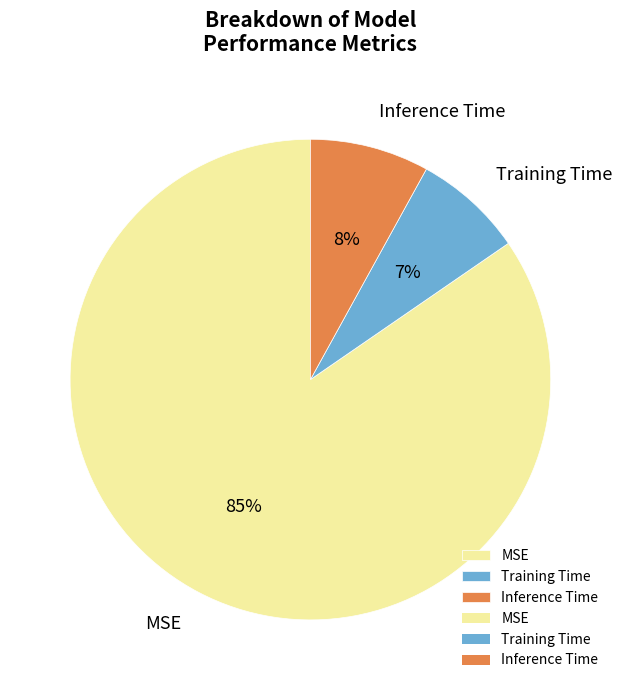

To the nearest percent, what is the combined percentage of Training Time and MSE?

92%